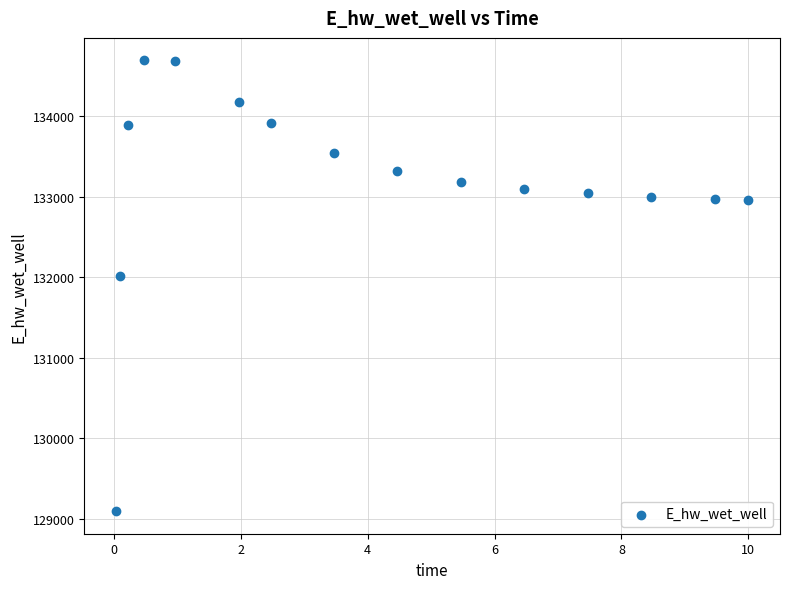

What Y value in the scatter plot is closest to 131895?

132017.2